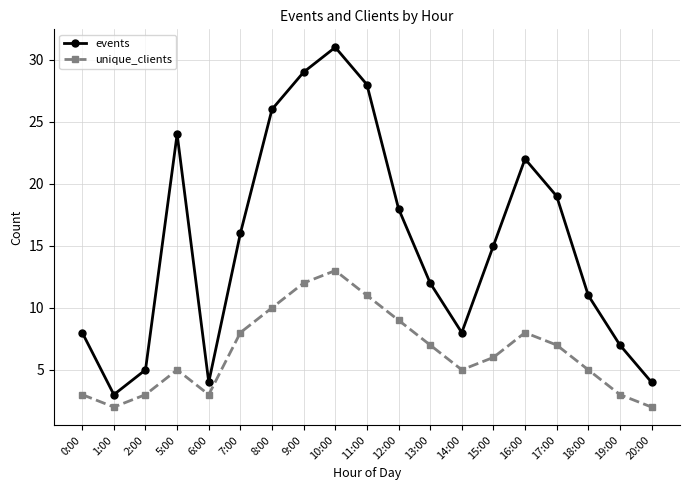

Reading left to right, what are all the values shown in this chart?

events: 0:00=8	1:00=3	2:00=5	5:00=24	6:00=4	7:00=16	8:00=26	9:00=29	10:00=31	11:00=28	12:00=18	13:00=12	14:00=8	15:00=15	16:00=22	17:00=19	18:00=11	19:00=7	20:00=4
unique_clients: 0:00=3	1:00=2	2:00=3	5:00=5	6:00=3	7:00=8	8:00=10	9:00=12	10:00=13	11:00=11	12:00=9	13:00=7	14:00=5	15:00=6	16:00=8	17:00=7	18:00=5	19:00=3	20:00=2